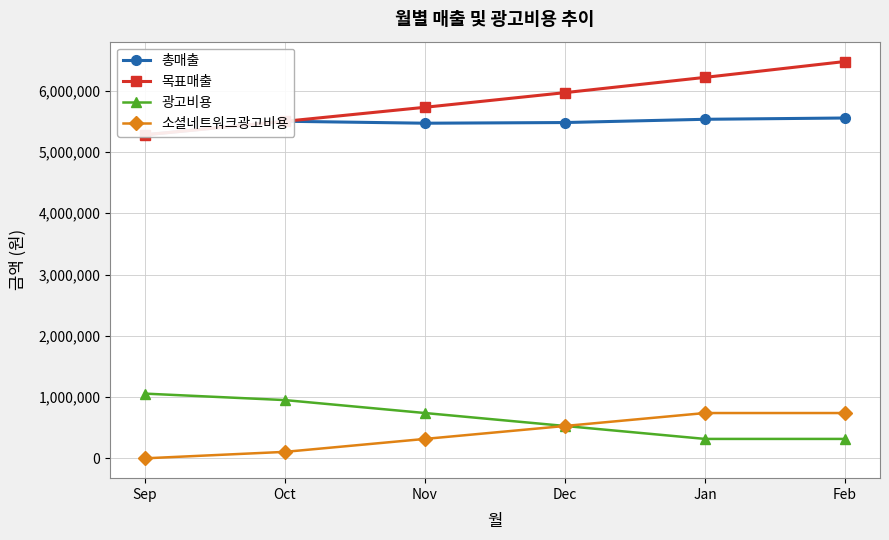

How many data points in 광고비용 are above 739200?

2